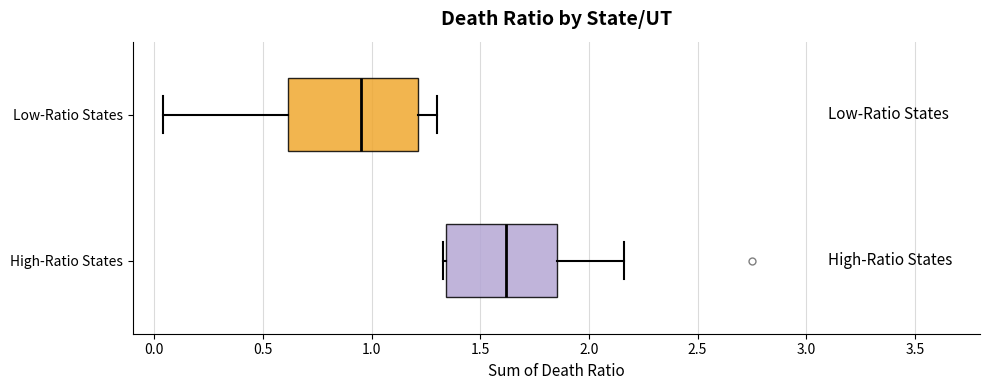

Which box is the widest, from its left edge to its right edge?

Low-Ratio States